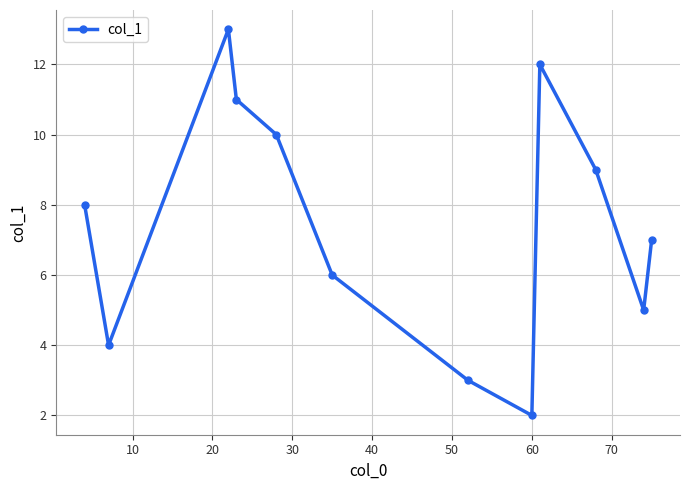

True or false: the data has more than 2 interior local peaks.

False